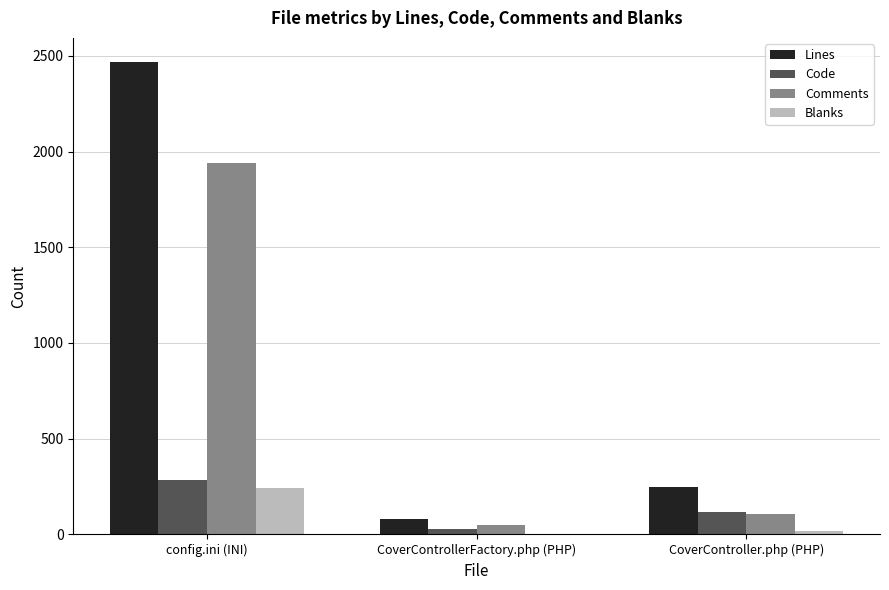

What is the greatest value displayed?

2470